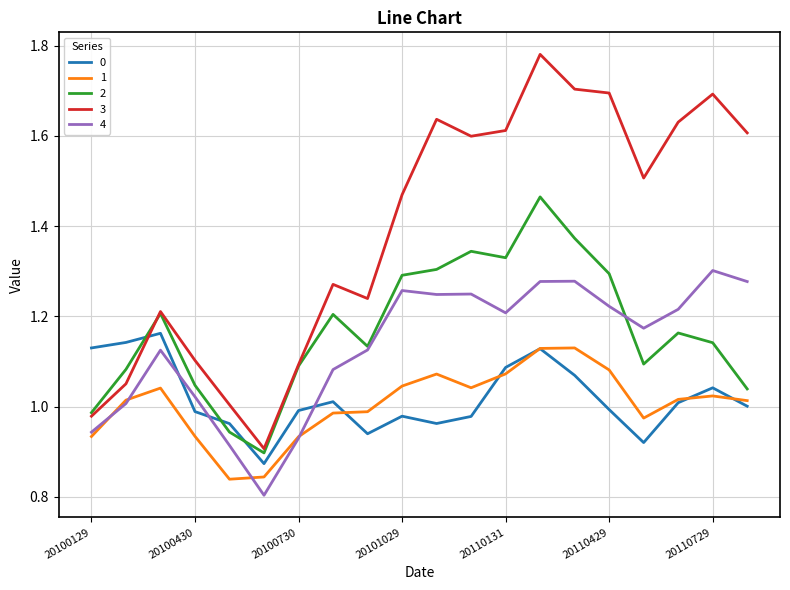

Which series has the largest total across all categories?

3